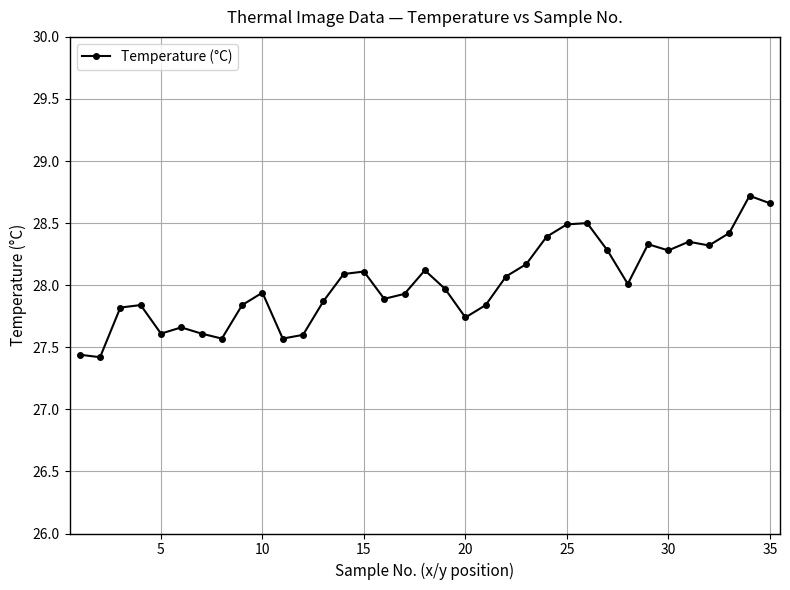

Is this an area chart (filled region under the line)?

No